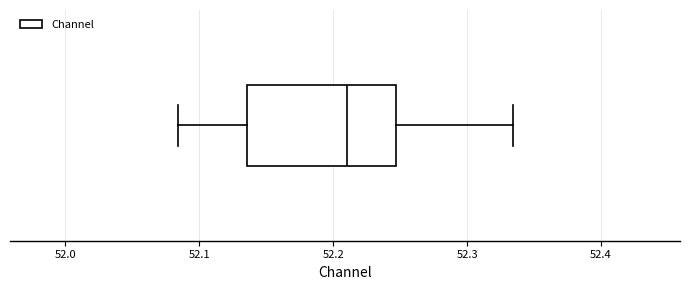

Transcribe this box plot: give where the median line is, the range the box spans, and where the two whiskers end, as read against the x-axis. The values are not printed on the chart, so give them approximately, as read against the axis.

median 52.21, box 52.14 to 52.25, whiskers 52.08 to 52.33